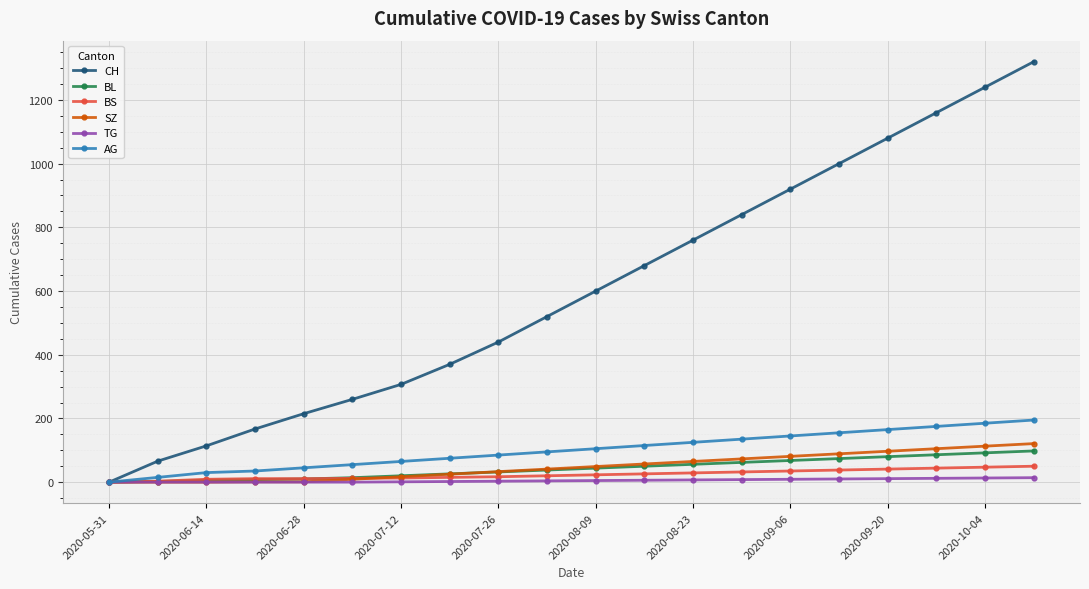

Which series has the widest spread of values?

CH